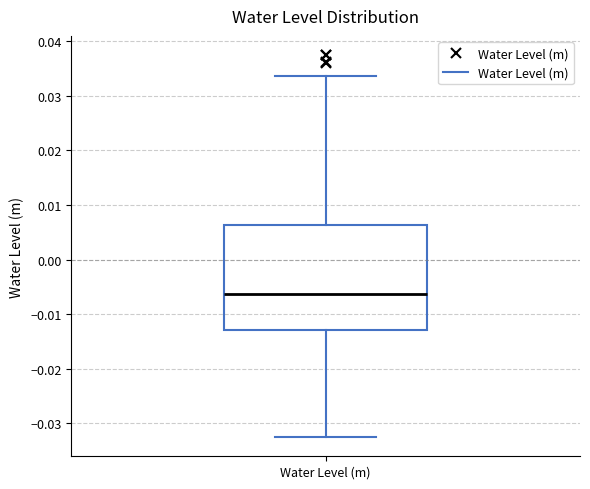

Transcribe this box plot: give where the median line is, the range the box spans, and where the two whiskers end, as read against the y-axis. The values are not printed on the chart, so give them approximately, as read against the axis.

median -0.006, box -0.013 to 0.006, whiskers -0.033 to 0.034